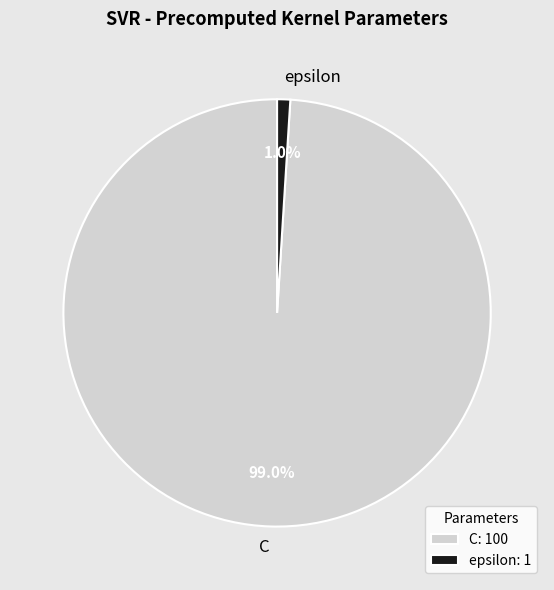

The C slice represents 99% of the pie. True or false?

True